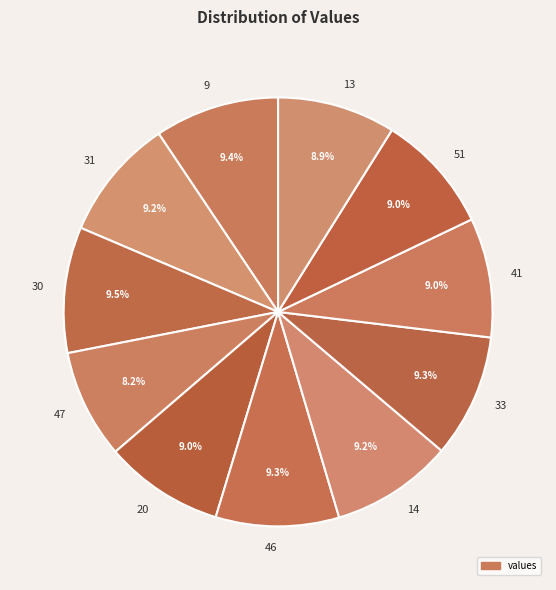

To the nearest percent, what percentage of the pie is 51?

9%